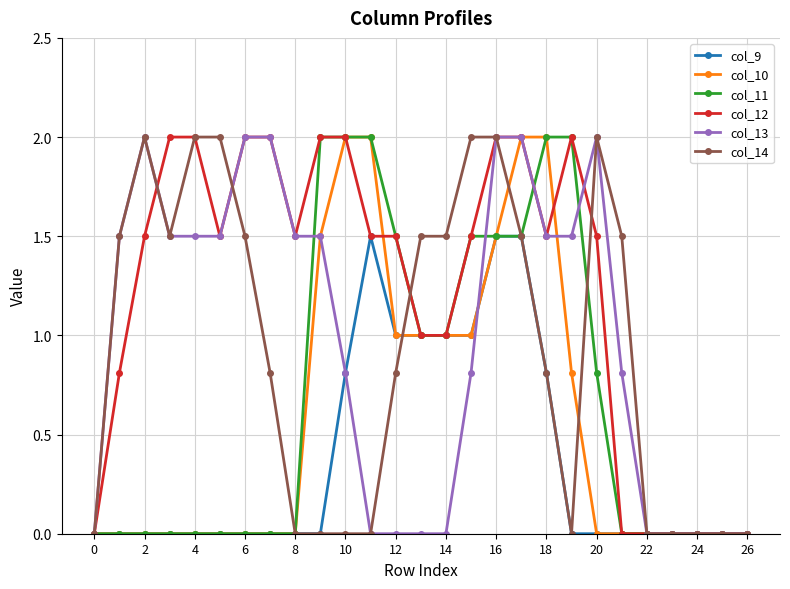

What is the greatest value displayed?

2.0